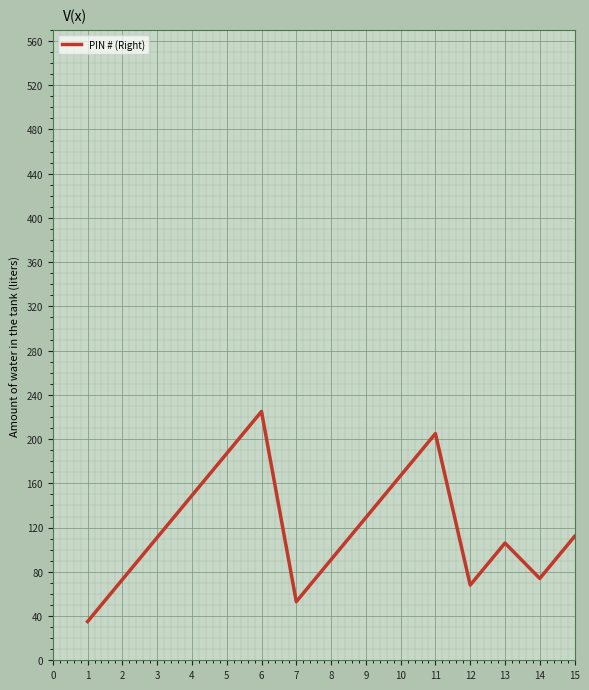

What is the greatest value displayed?

225